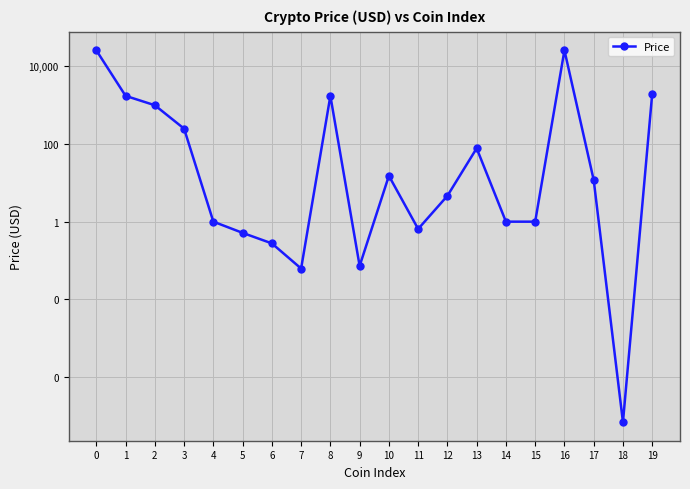

What is the maximum value shown in the chart?

26032.1